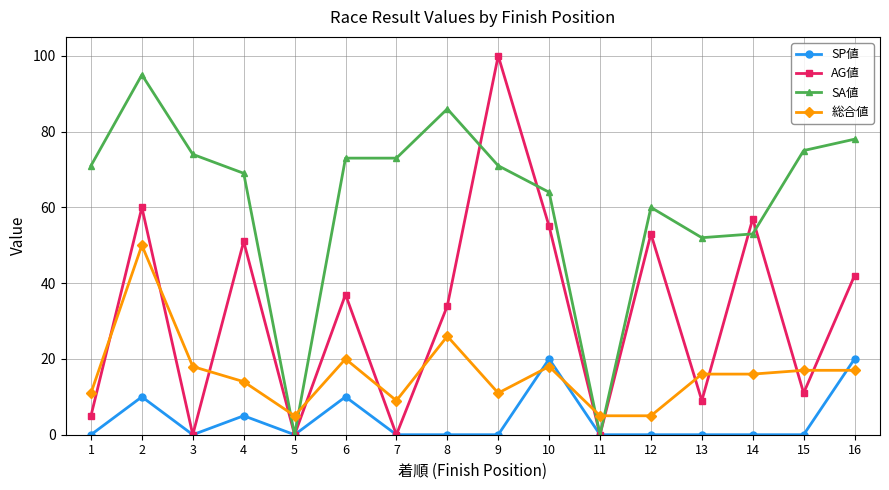

How many lines are shown in the chart?

4